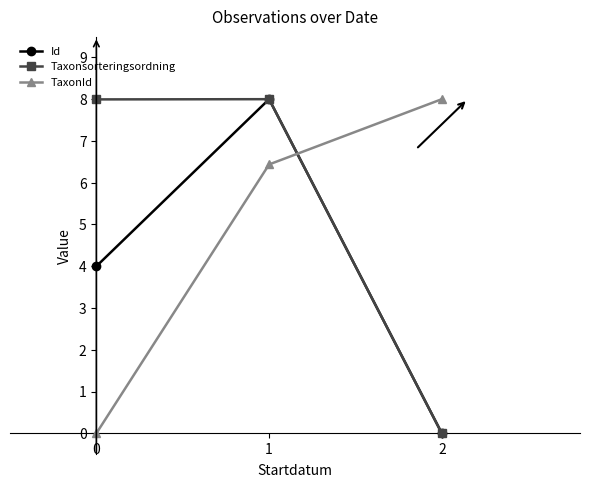

Reading left to right, transcribe all the data shown in this chart.

Id: 4.0	8.0	0.0
Taxonsorteringsordning: 8.0	8.0	0.0
TaxonId: 0.0	6.4	8.0